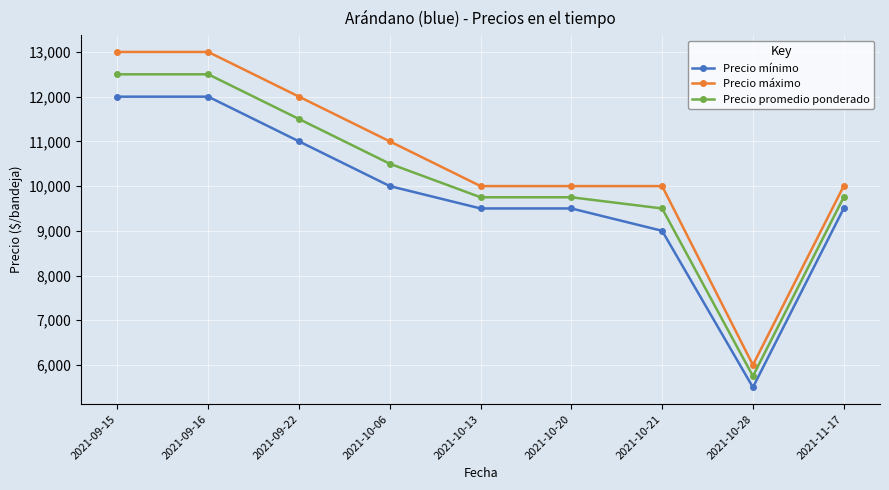

What is the difference between the Precio mínimo values at 2021-10-21 and 2021-09-22?

2000